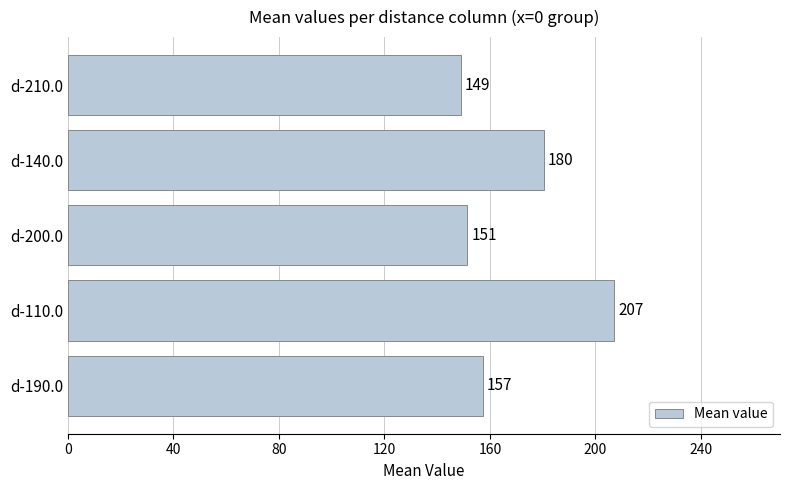

List the labels in order of value, largest first.

d-110.0, d-140.0, d-190.0, d-200.0, d-210.0